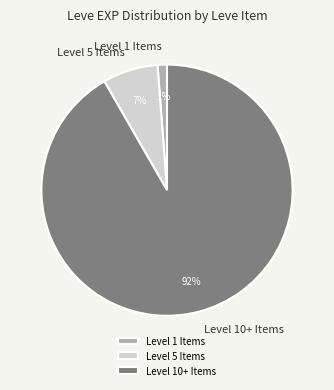

Do Level 10+ Items and Level 1 Items together represent more than half of the pie?

Yes